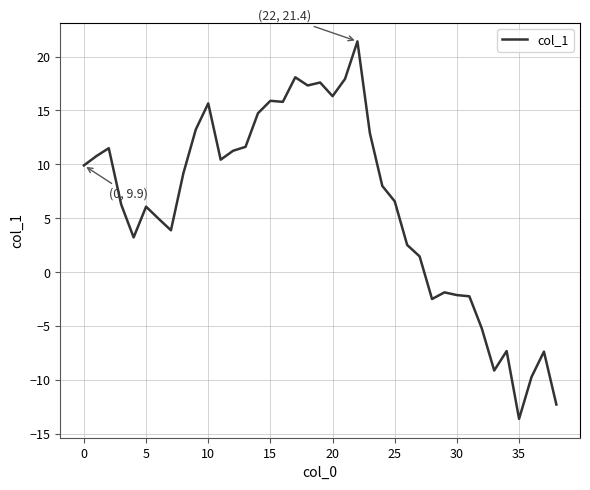

What is the minimum value shown in the chart?

-13.6